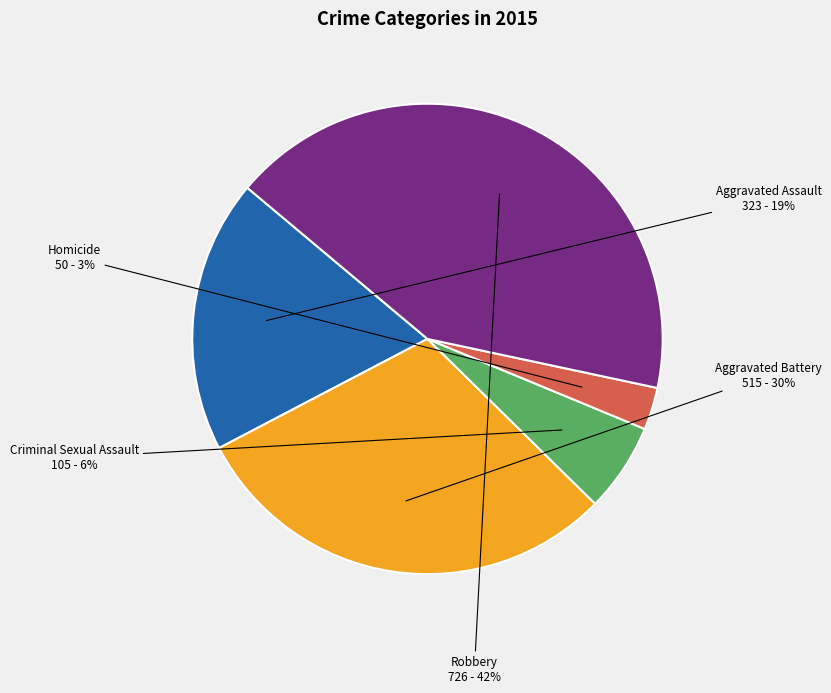

To the nearest percent, what portion does Aggravated Battery represent?

30%